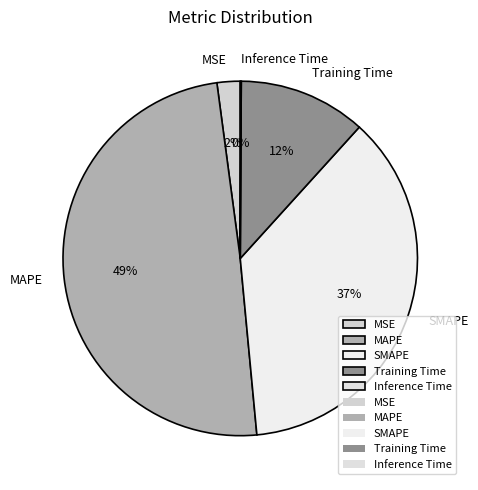

True or false: MSE accounts for 2% of the total.

True